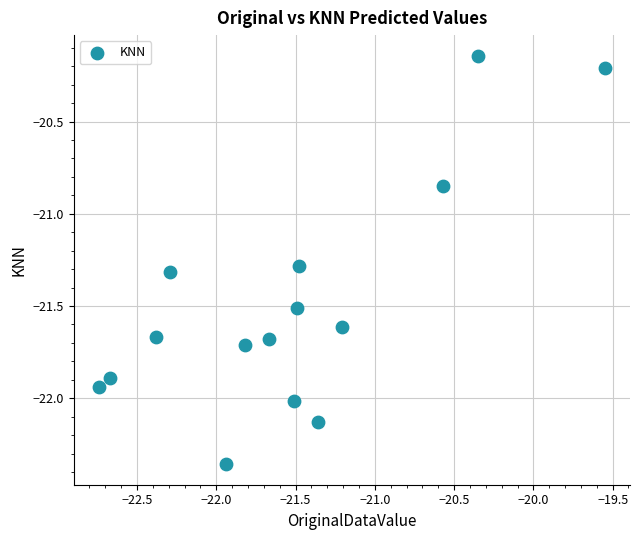

What is the range of X values (max minus min)?

3.2